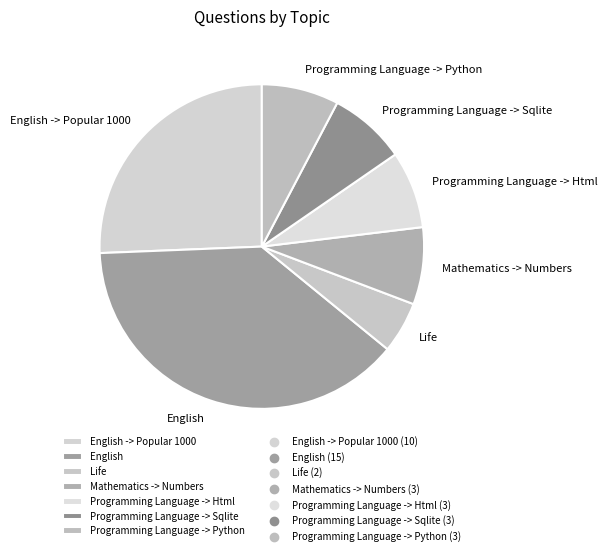

Between English and Programming Language -> Sqlite, which is larger?

English